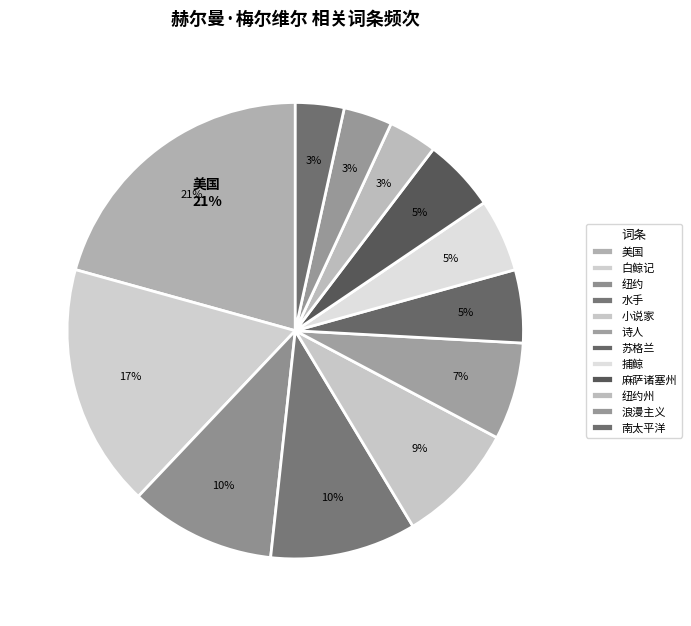

What is the largest slice in the pie chart?

美国